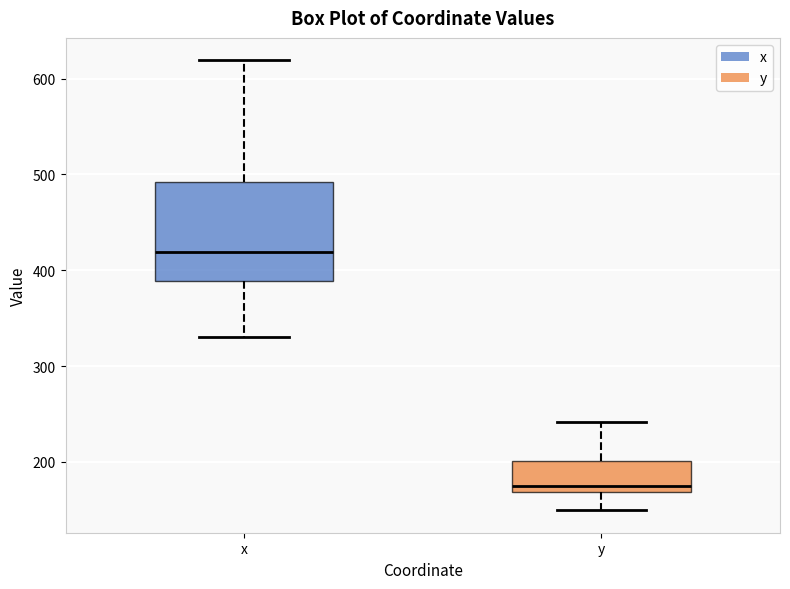

Reading left to right, read every box against the y-axis: the position of its median line, the range the box covers, and the ends of its whiskers. The values are not printed on the chart, so give them approximately, as read against the axis.

x: median 420, box 390 to 490, whiskers 330 to 620
y: median 170 (just above the box's lower edge), box 170 to 200, whiskers 150 to 240